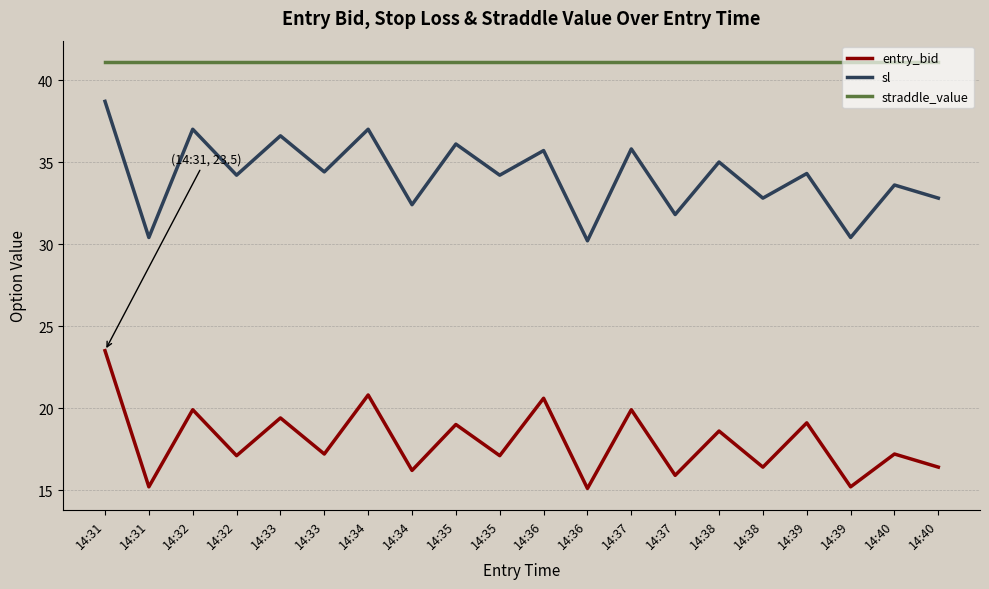

List the series in order of their overall mean, highest first.

straddle_value, sl, entry_bid